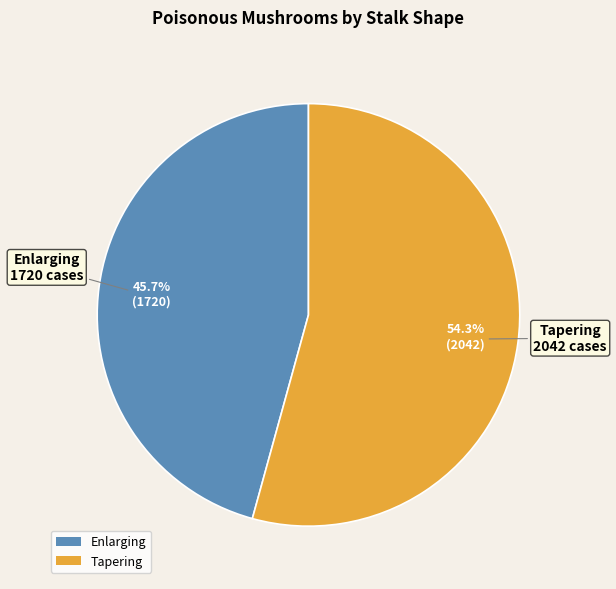

Is the sum of Tapering and Enlarging greater than half?

Yes